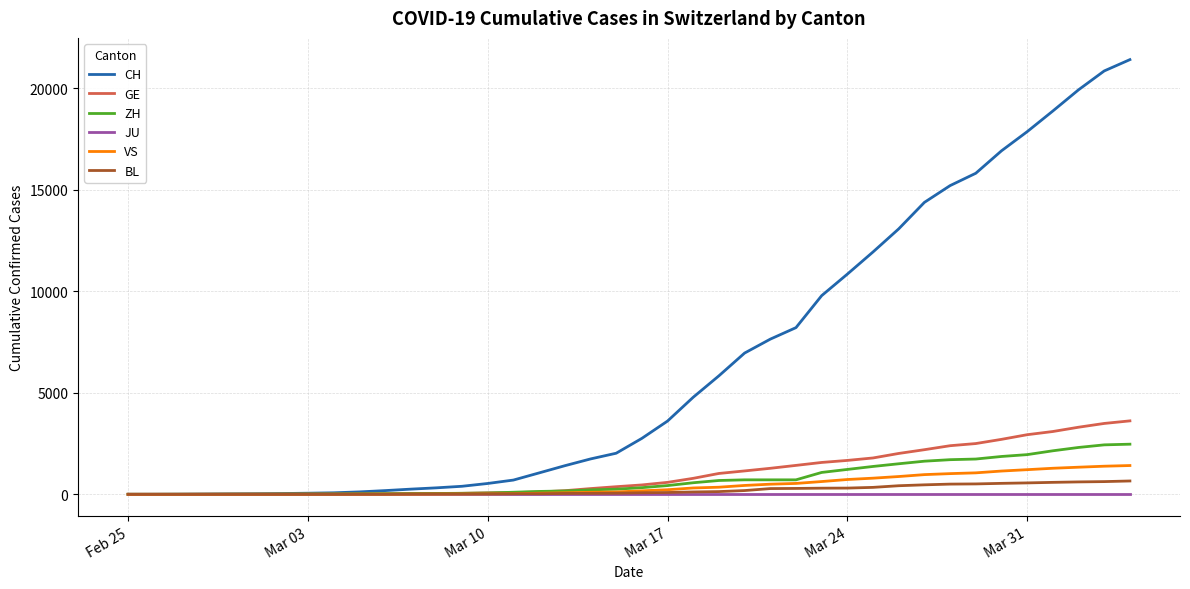

What is the highest value of the ZH series?

2467